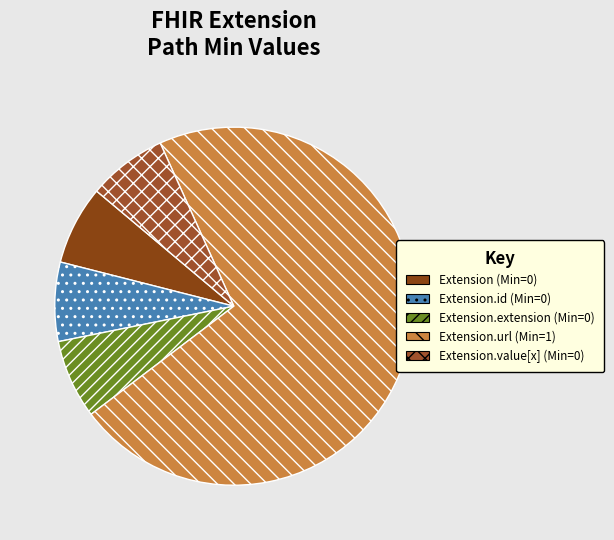

Does any single category account for the majority?

Yes